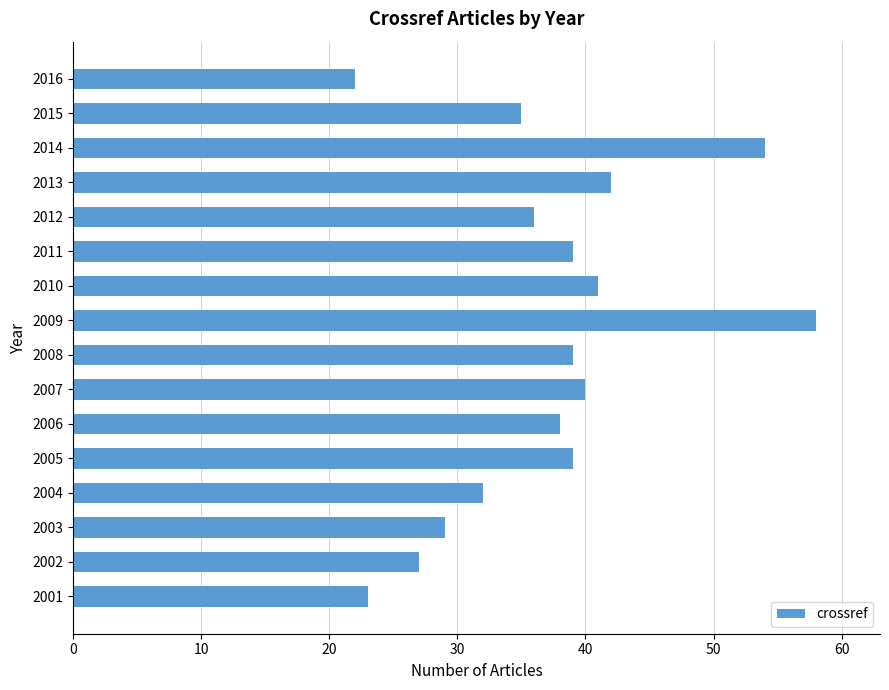

What is the difference between the second highest and second lowest values?

31